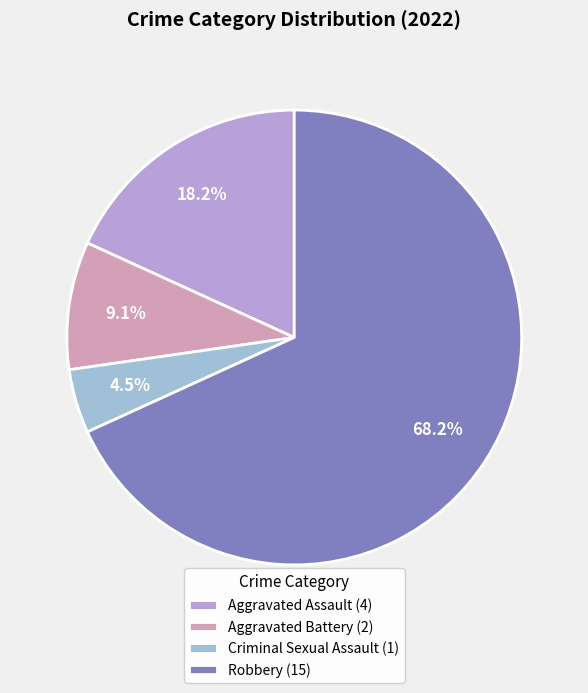

To the nearest percent, what is the difference between the largest and smallest slice percentages?

64%